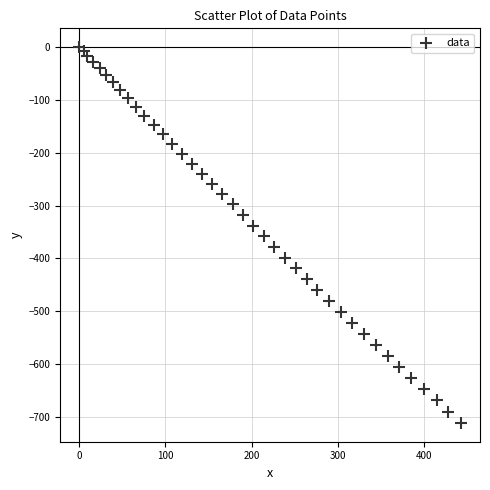

What is the range of Y values (max minus min)?

711.7